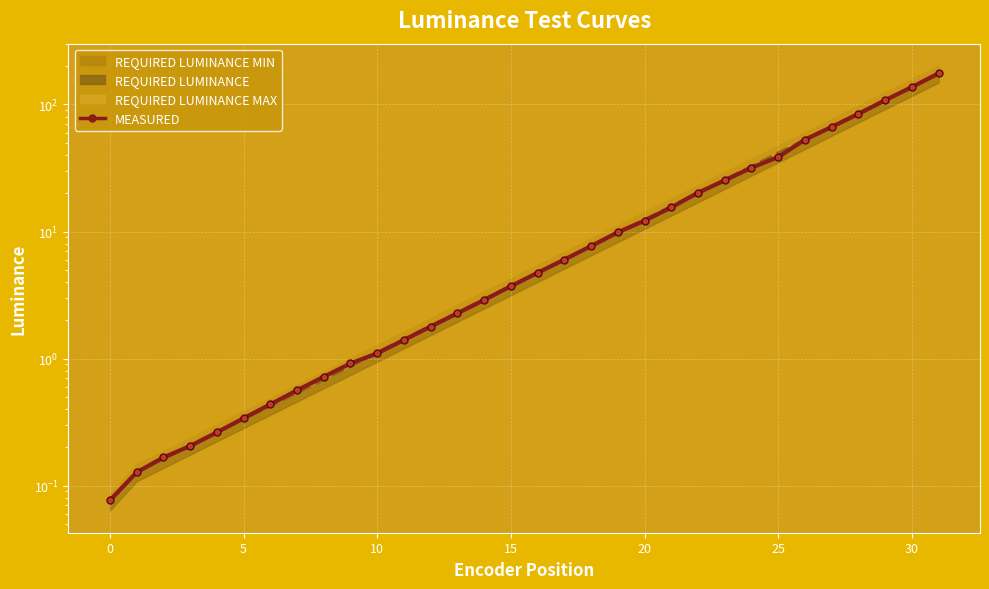

Where does the data first go above 4?

16